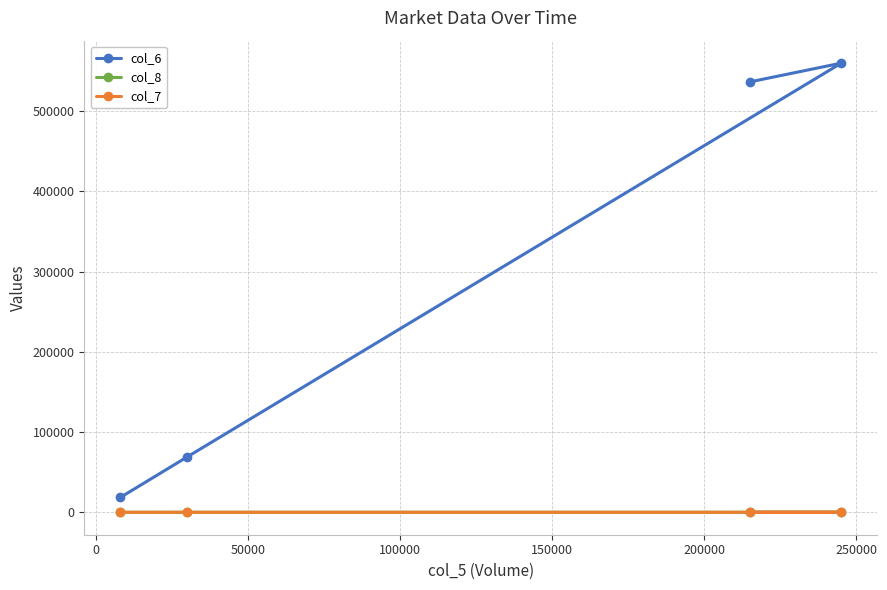

Which series has the largest total across all categories?

col_6